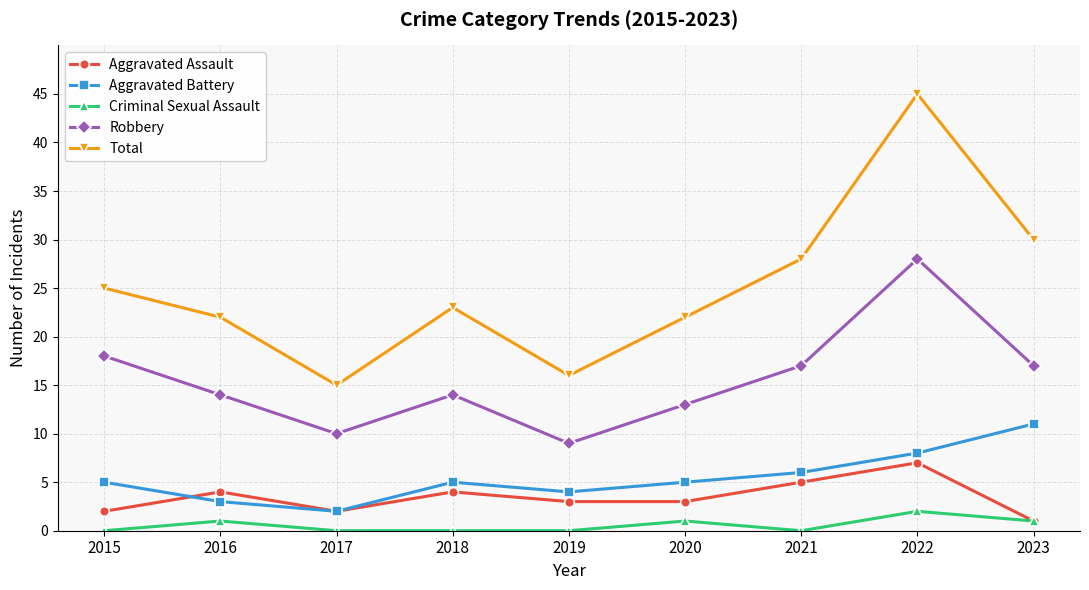

Is it true that Total equals 25 at 2015?

True